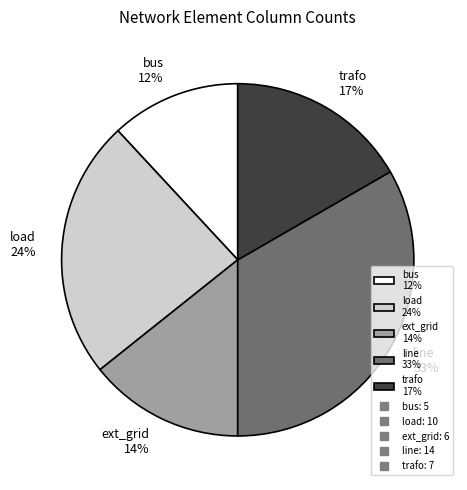

To the nearest percent, what is the difference between the largest and smallest slice percentages?

21%